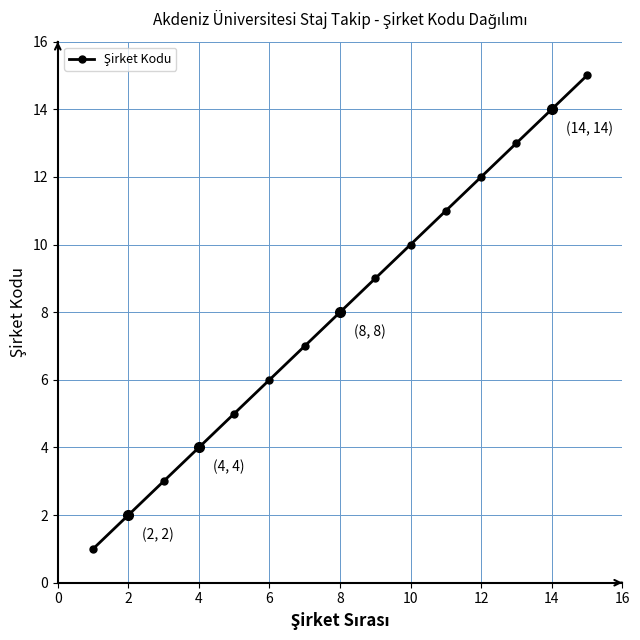

How many lines are shown in the chart?

1